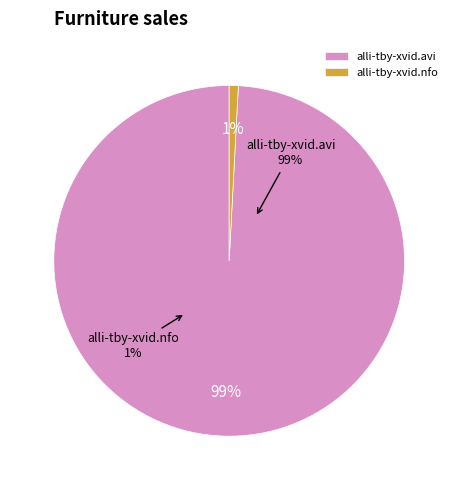

Is there a majority slice in this chart?

Yes